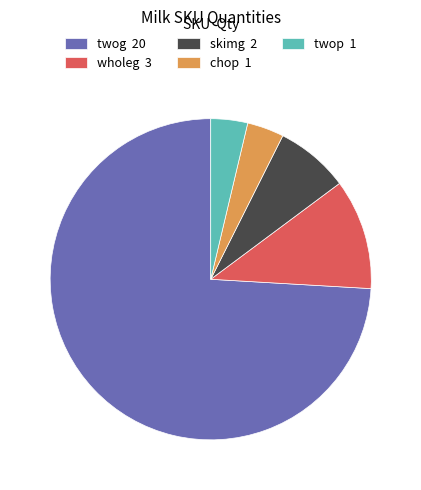

Which slice represents more than half of the pie?

twog